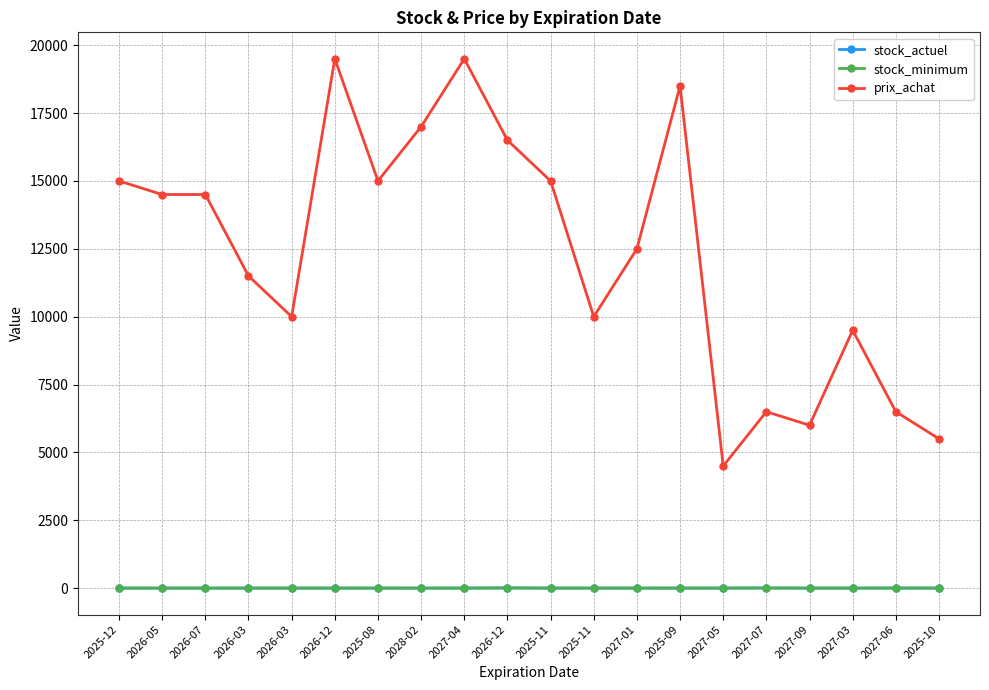

What are all the series names shown in the legend?

stock_actuel, stock_minimum, prix_achat